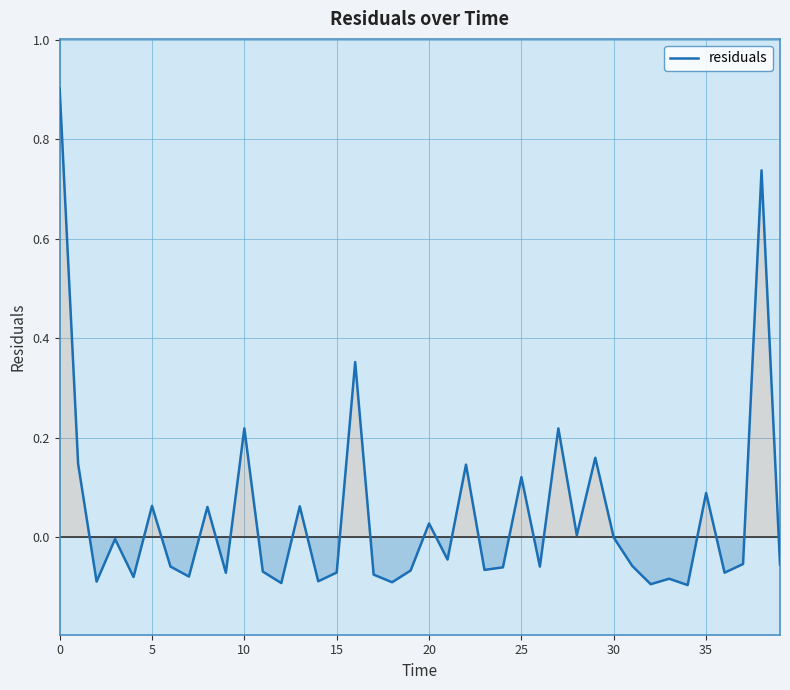

What is the difference between the maximum and minimum values?

1.0